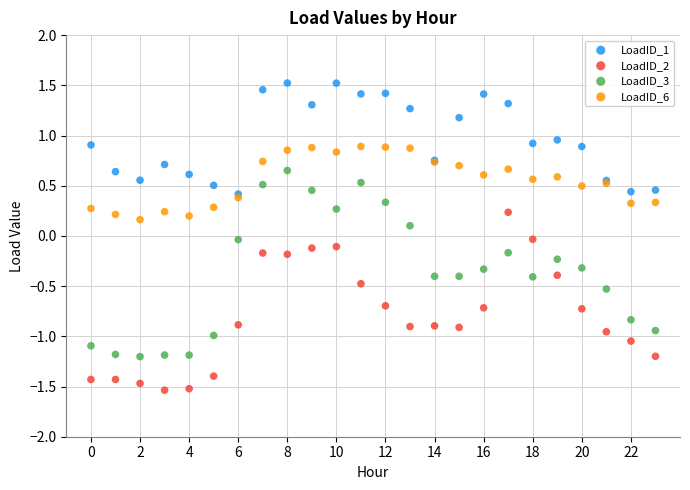

Which series contains the lowest Y value?

LoadID_2